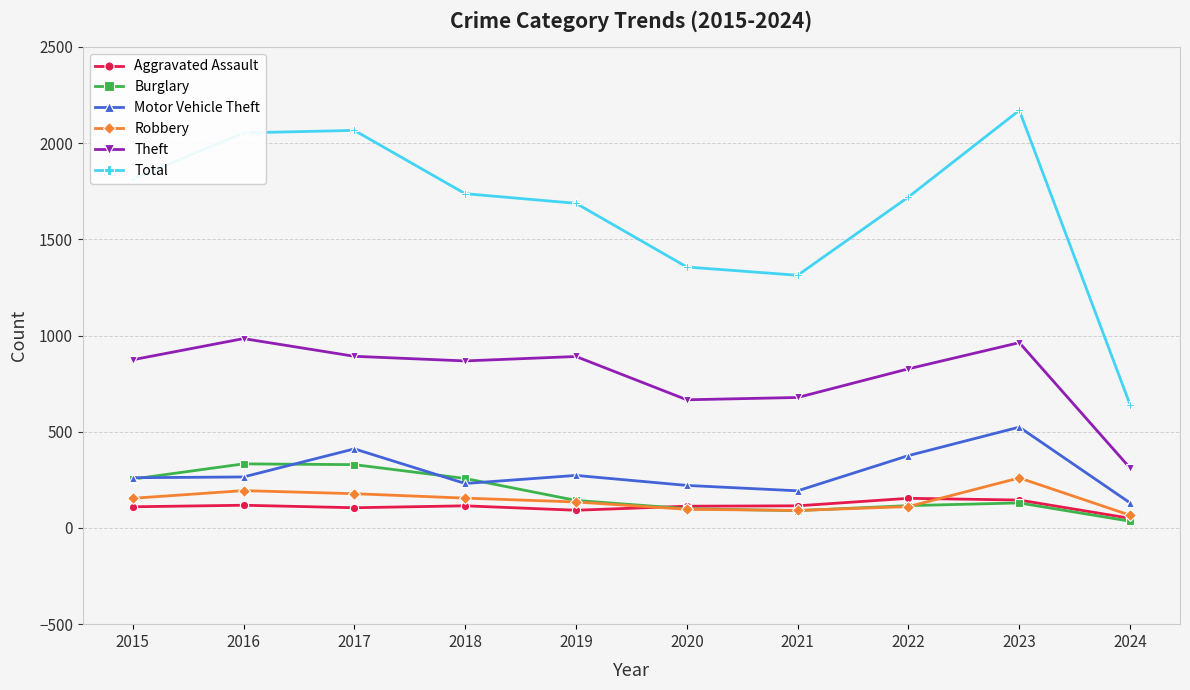

What are all the series names shown in the legend?

Aggravated Assault, Burglary, Motor Vehicle Theft, Robbery, Theft, Total